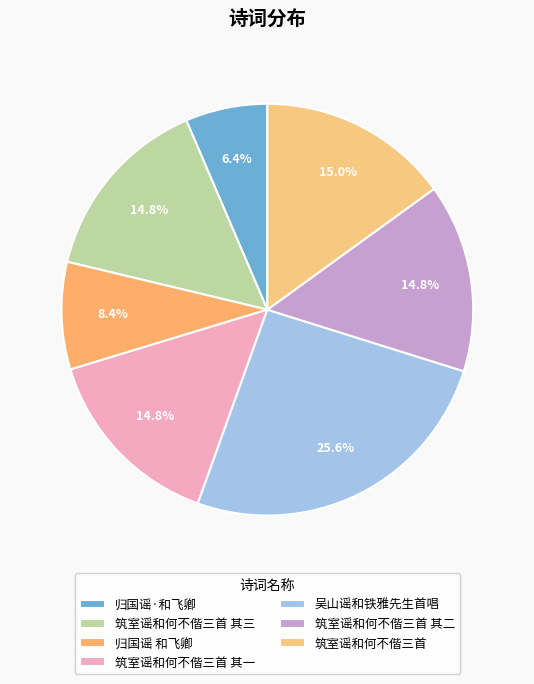

Do 筑室谣和何不偕三首 其一 and 吴山谣和铁雅先生首唱 together represent more than half of the pie?

No